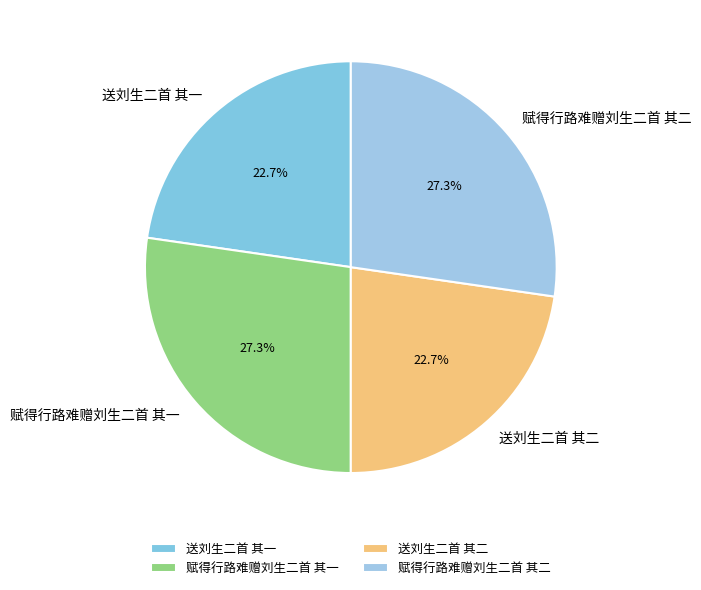

What percentage is the 赋得行路难赠刘生二首 其一 slice, to the nearest percent?

27%